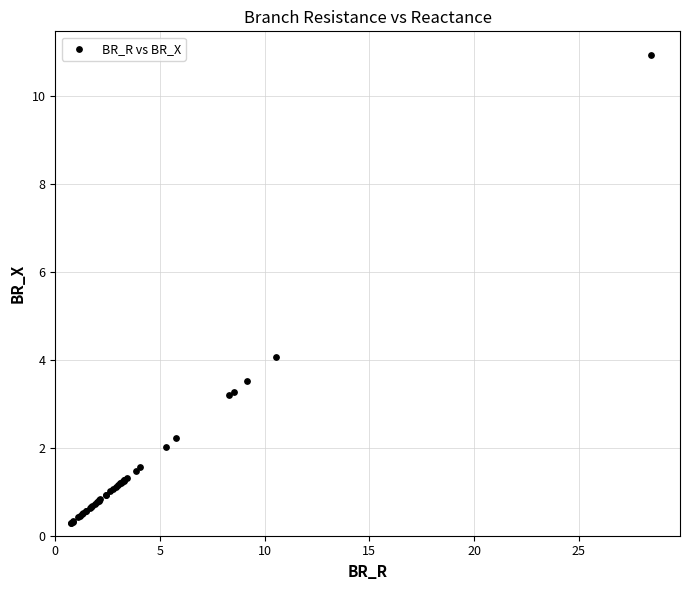

What Y value in the scatter plot is closest to 5?

4.1